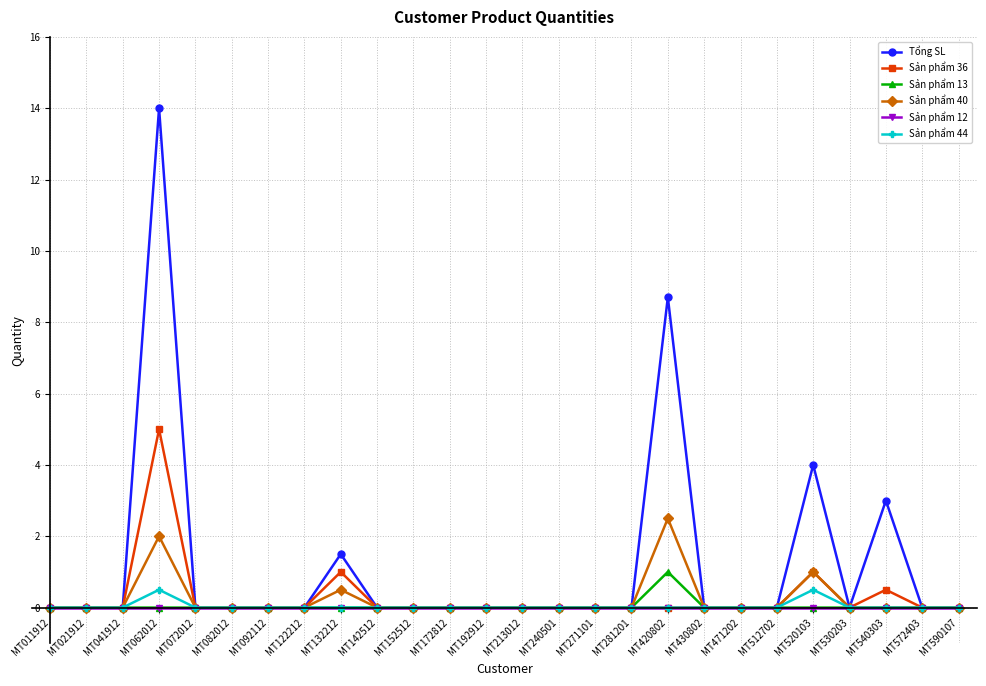

Which series has the largest total across all categories?

Tổng SL